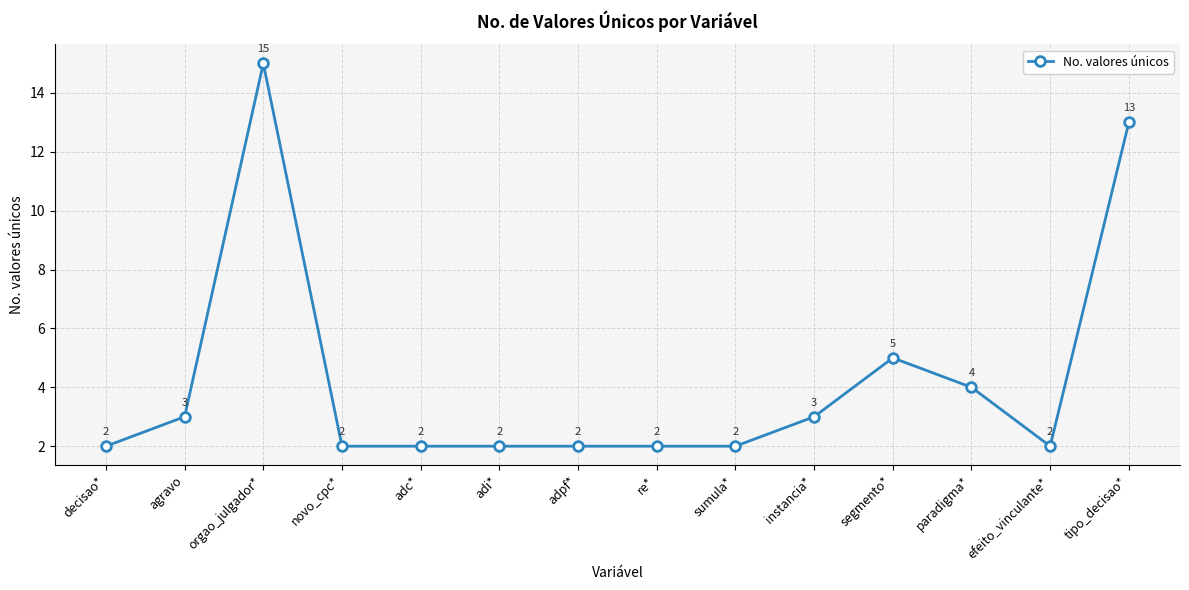

What position from the left is decisao*?

1